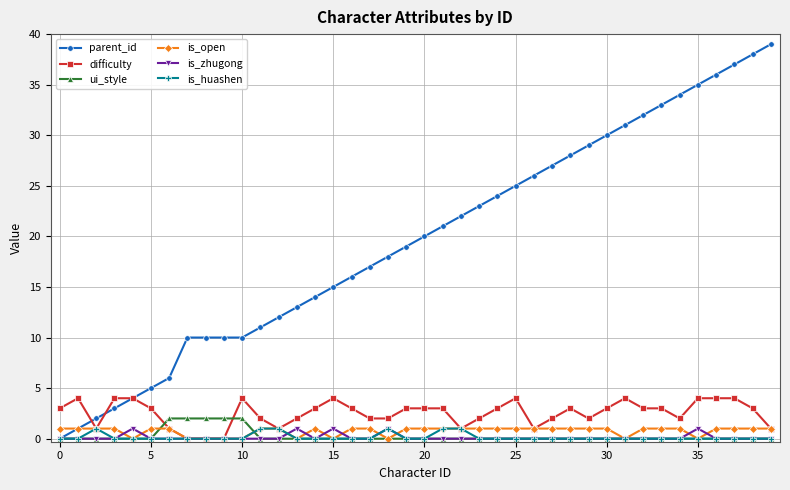

True or false: is_zhugong has more than 1 points higher than both neighbors.

True